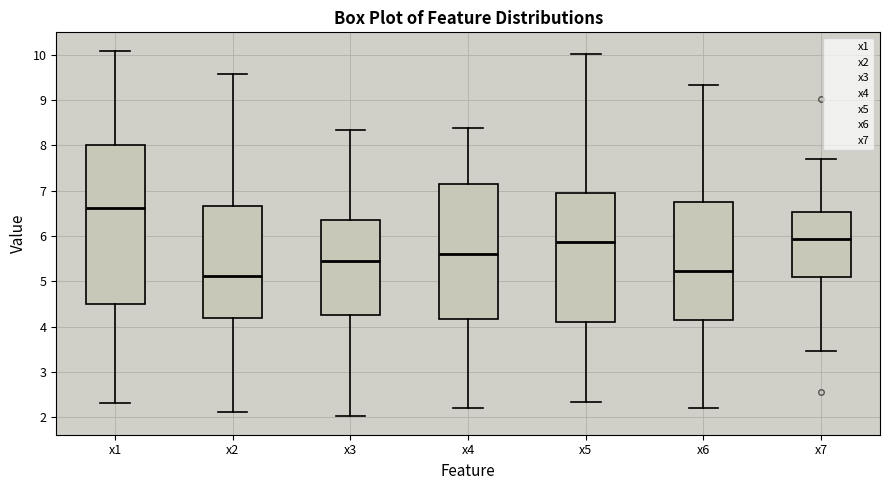

Where does the upper whisker of the box for x2 end on the y-axis? The values are not printed on the chart, so give them approximately, as read against the axis.

9.6